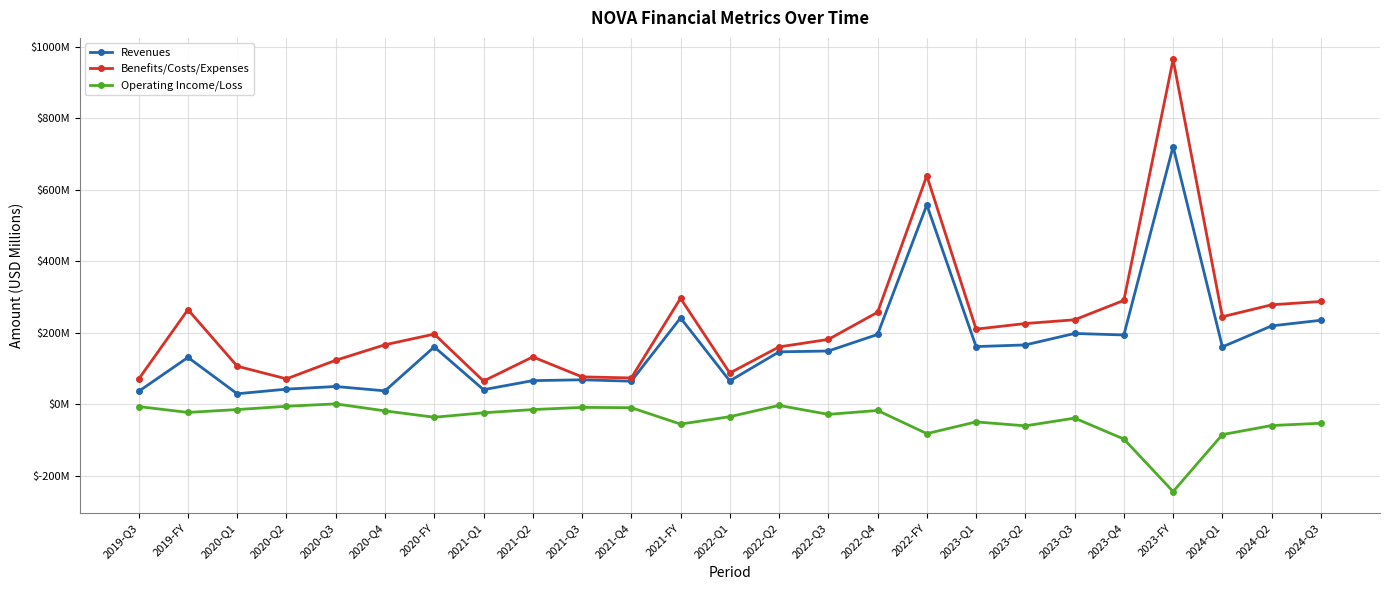

At which category does the chart reach its minimum across all series?

2023-FY